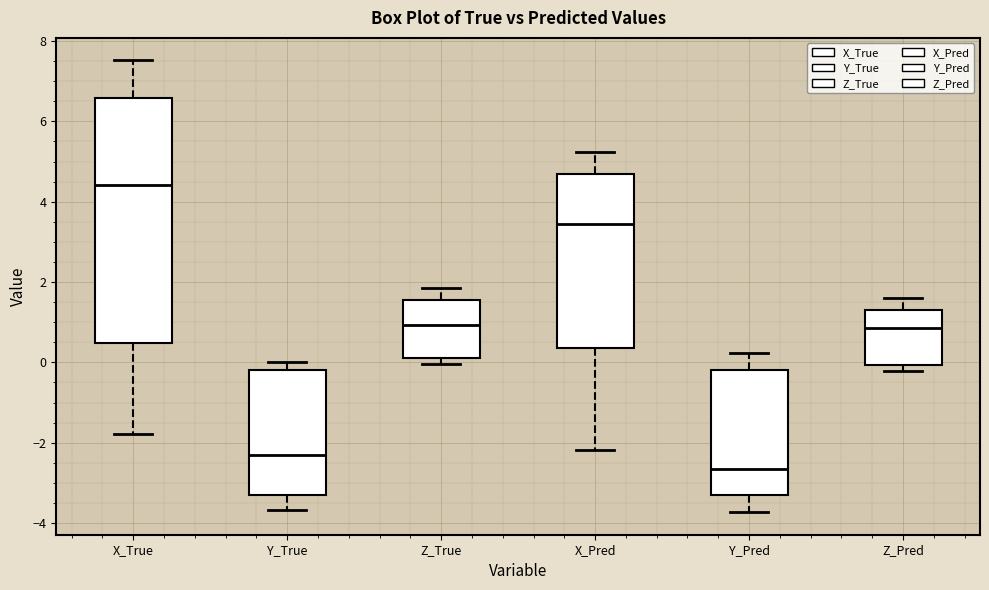

Comparing the boxes themselves (not the whiskers), which one is the tallest?

X_True